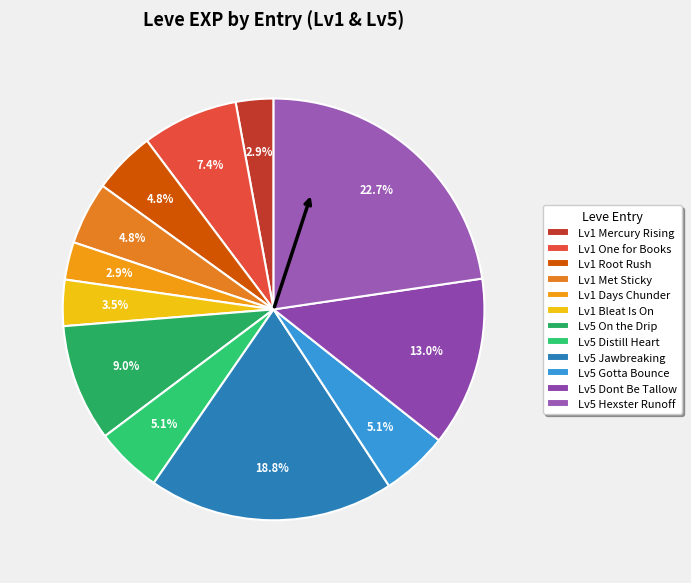

To the nearest percent, what is the difference between the largest and smallest slice percentages?

20%